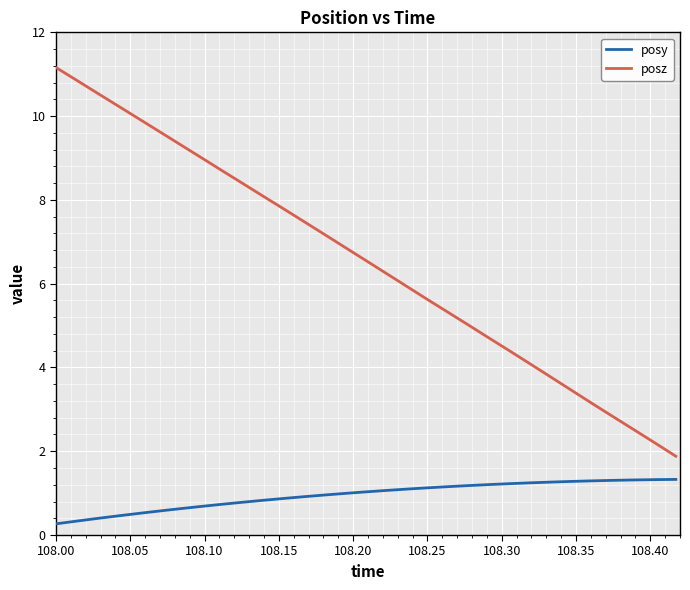

What is the average value of the posy series?

0.9